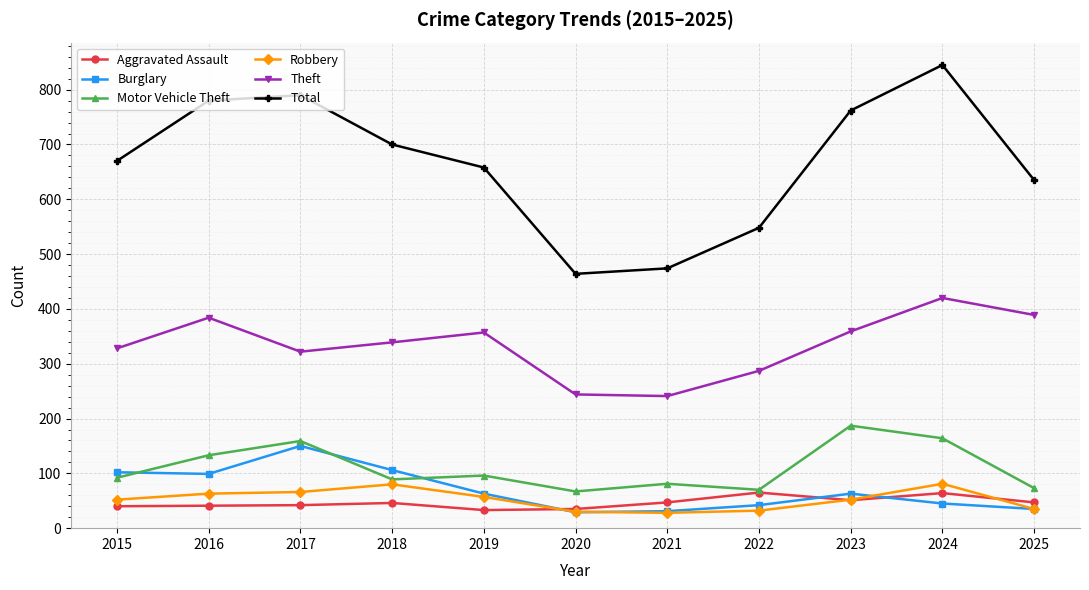

Read the Total value at 2025.

635